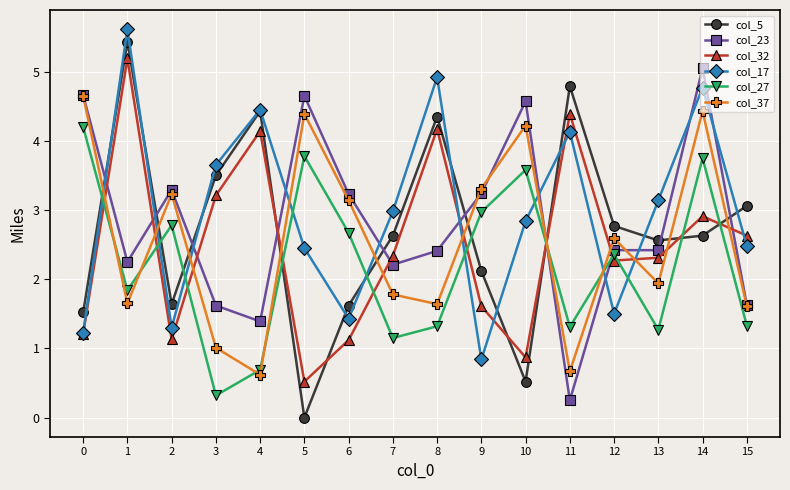

What is the total value across all series at 9?

14.1